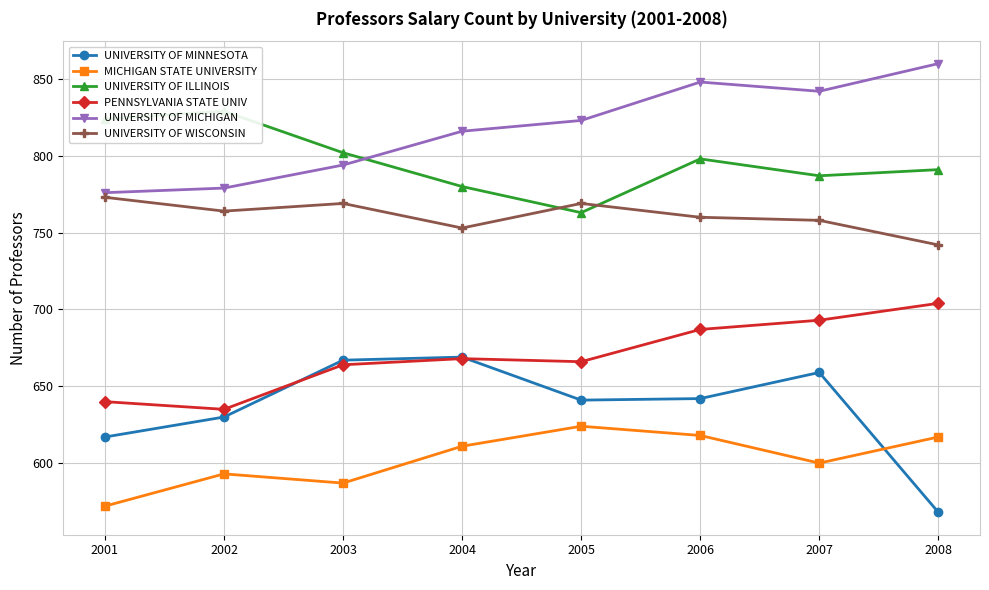

Which series has the largest total across all categories?

UNIVERSITY OF MICHIGAN